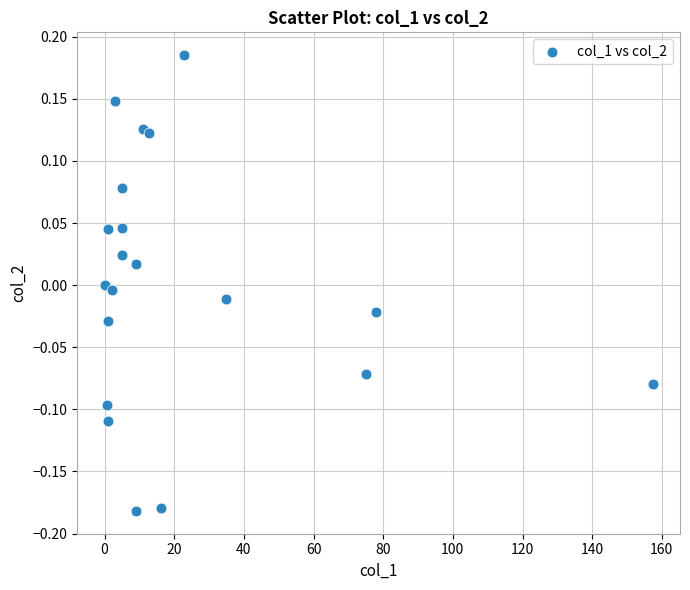

What is the range of Y values (max minus min)?

0.4